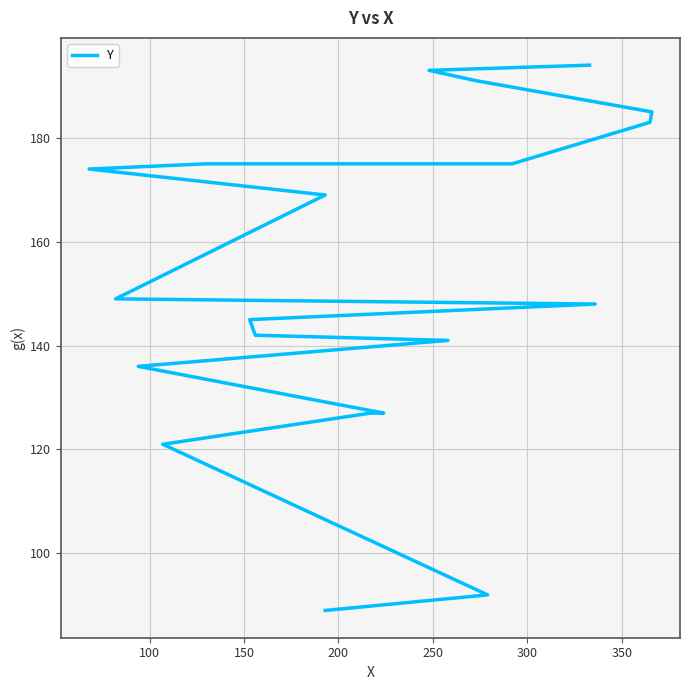

What is the smallest value displayed?

89